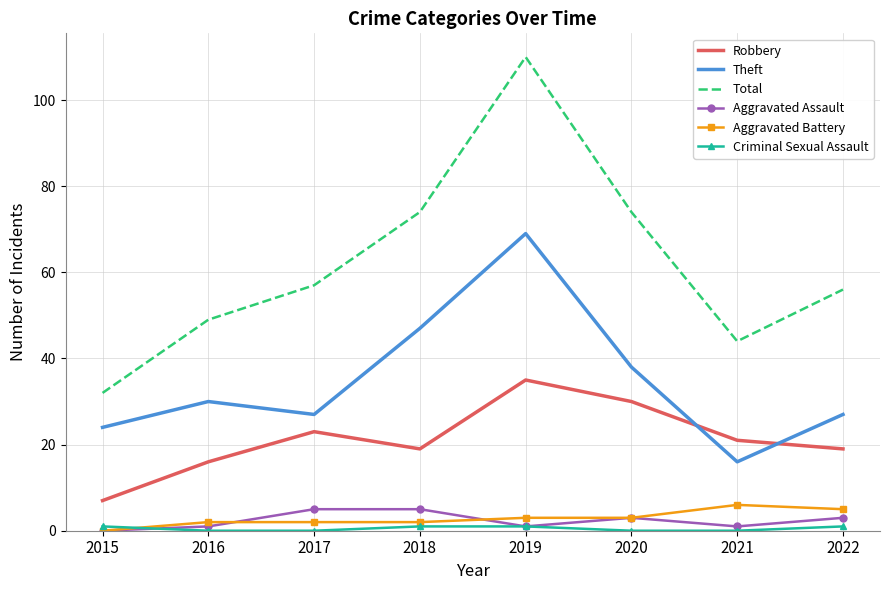

At which label does Total reach its peak?

2019